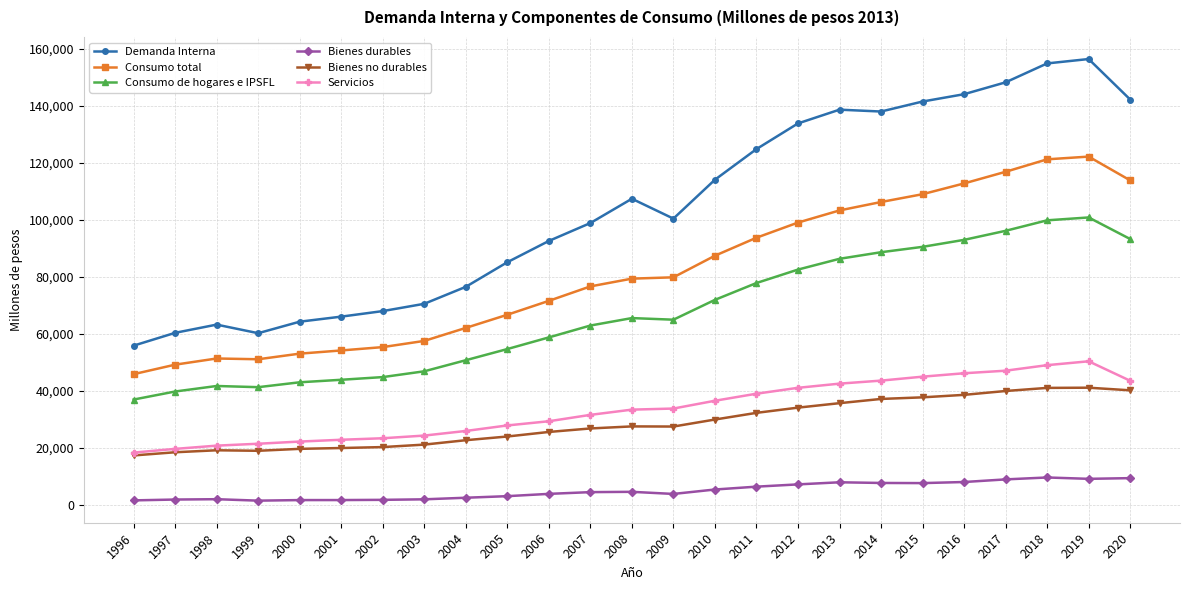

What is the sum of the Consumo de hogares e IPSFL values at 2016 and 2014?

181702